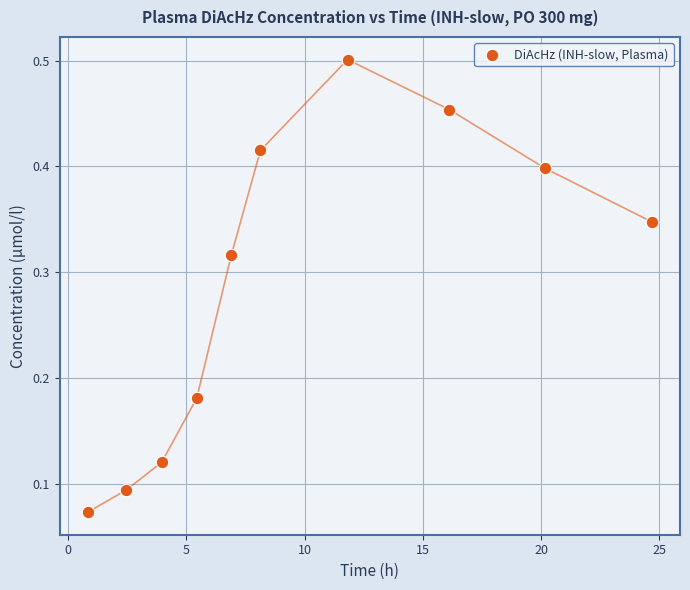

What is the range of X values (max minus min)?

23.8